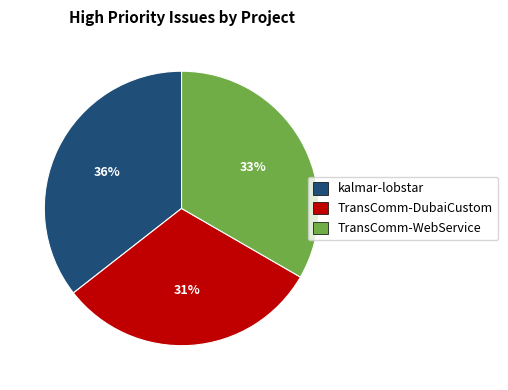

Is the sum of TransComm-DubaiCustom and TransComm-WebService greater than half?

Yes